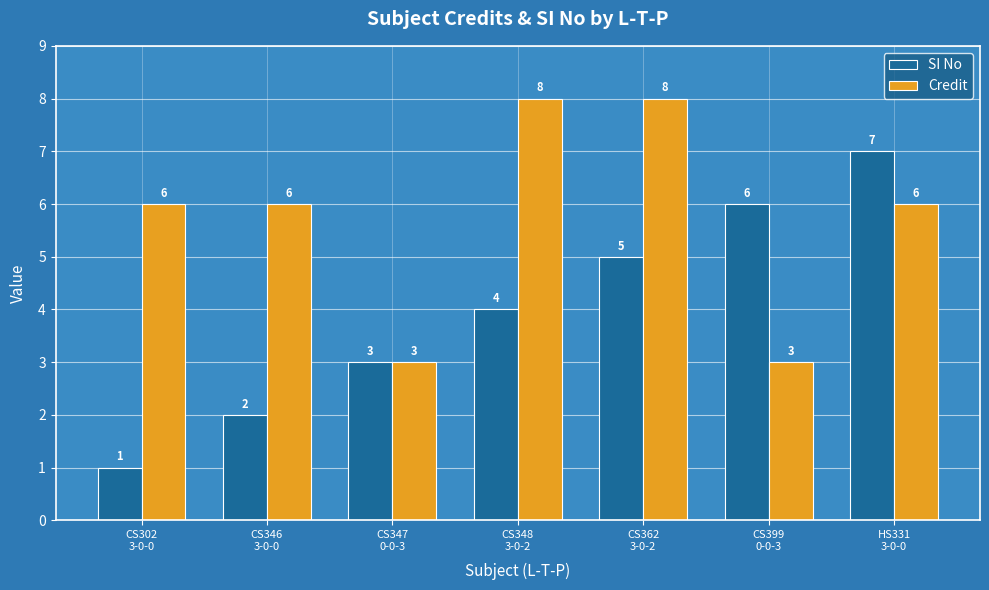

Rank the series by their maximum value, from lowest to highest.

SI No, Credit